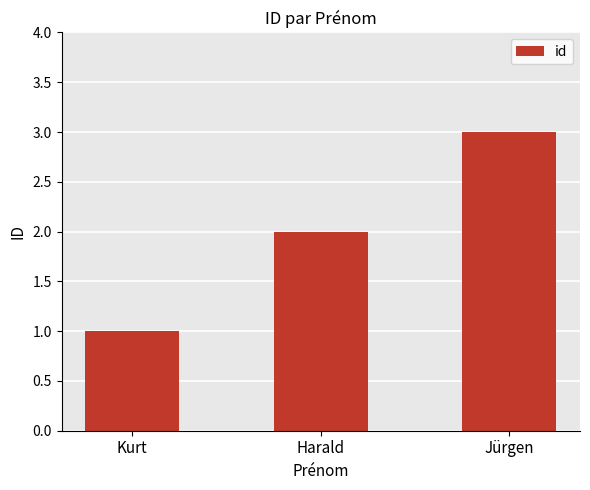

What is the value of the 1st bar from the left?

1